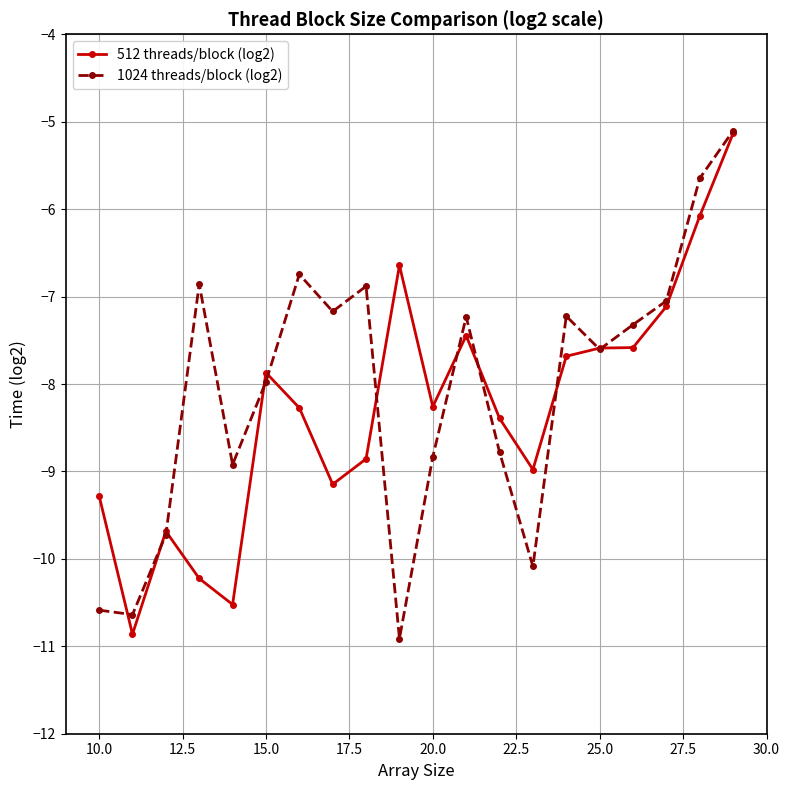

What is the value of the 512 threads/block (log2) point at the 12th from the left?

-7.4